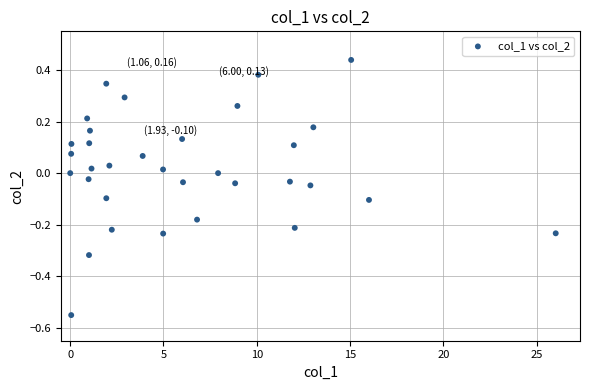

What is the range of Y values (max minus min)?

1.0